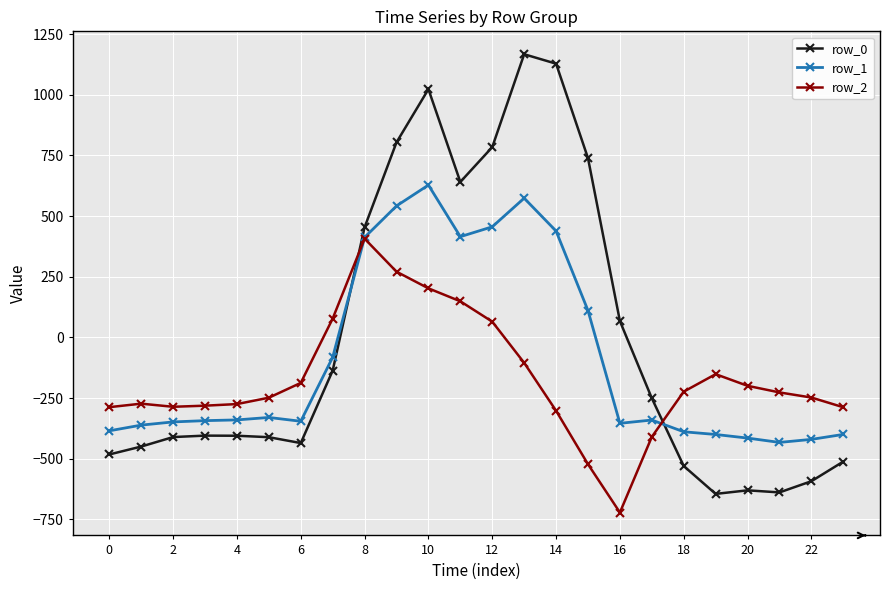

True or false: row_2 has more than 1 interior local peaks.

True